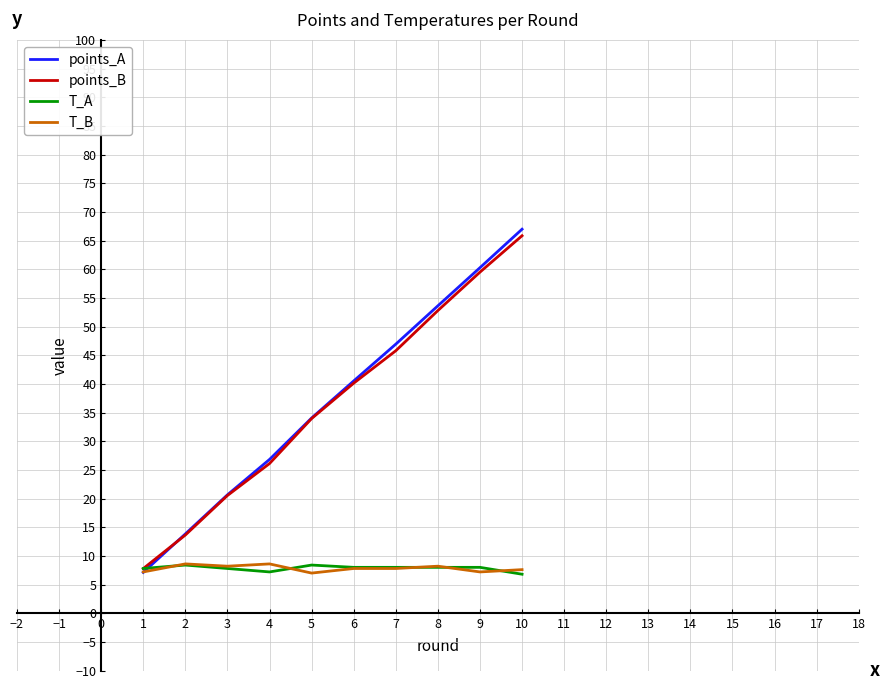

At how many categories does at least one series exceed 42?

4